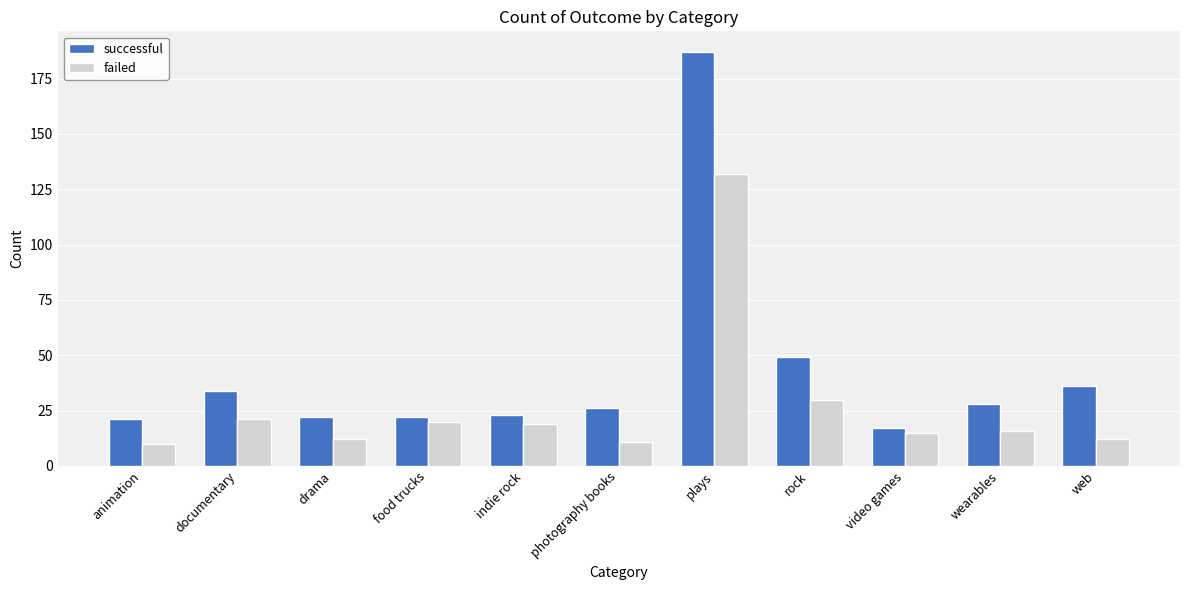

Is it true that failed equals 15 at video games?

True